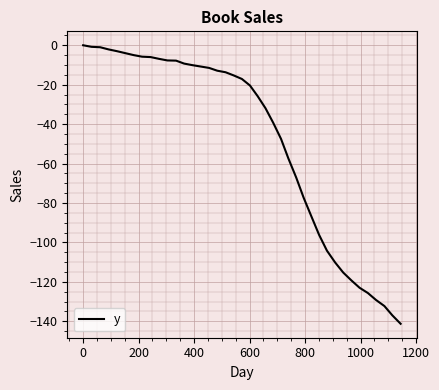

What is the smallest value displayed?

-141.3